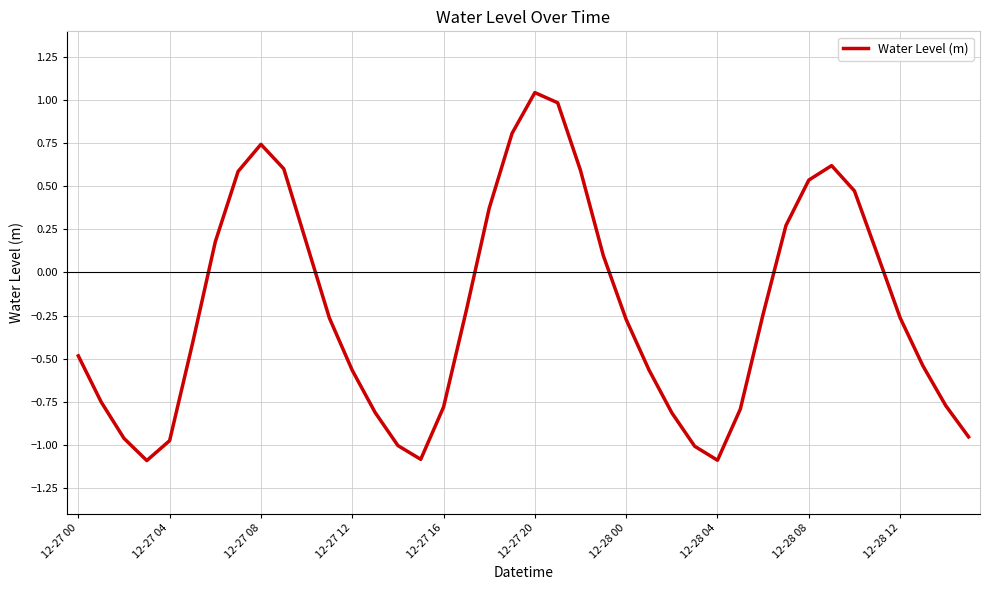

What is the minimum value shown in the chart?

-1.1